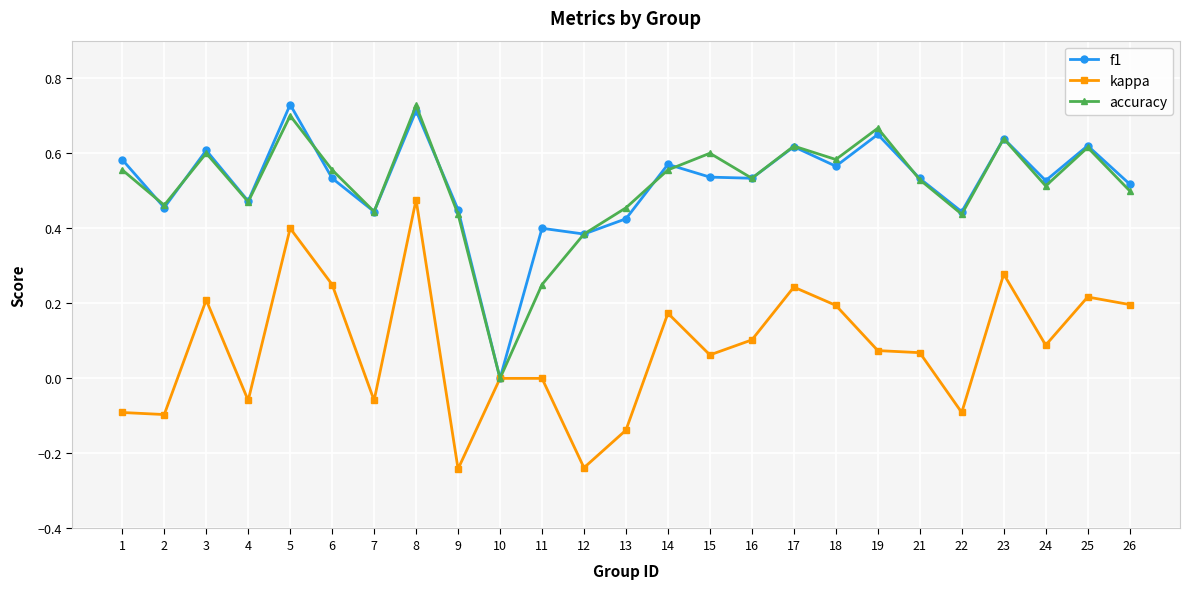

Does the chart have visible grid lines?

Yes